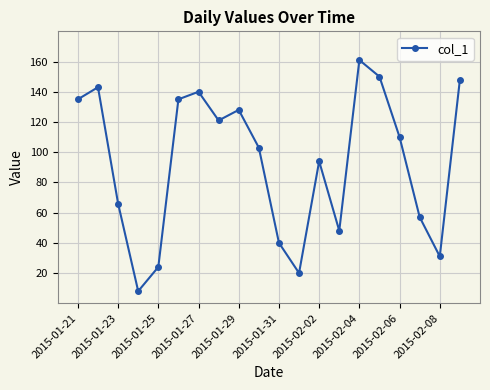

Reading left to right, list all the values displayed in this chart.

135	143	66	8	24	135	140	121	128	103	40	20	94	48	161	150	110	57	31	148